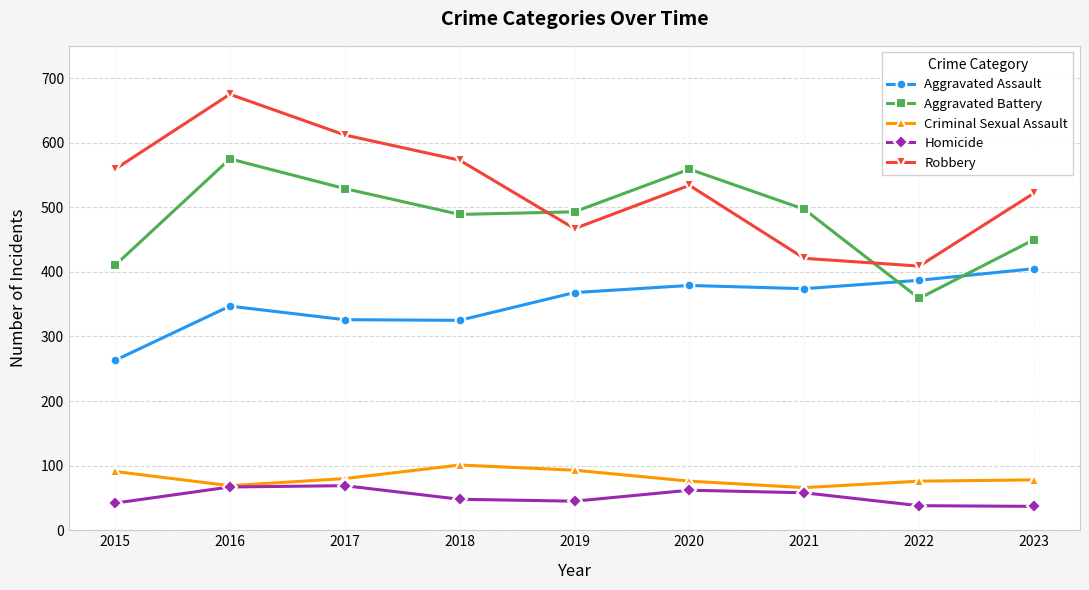

True or false: Homicide and Aggravated Battery cross at least once.

False